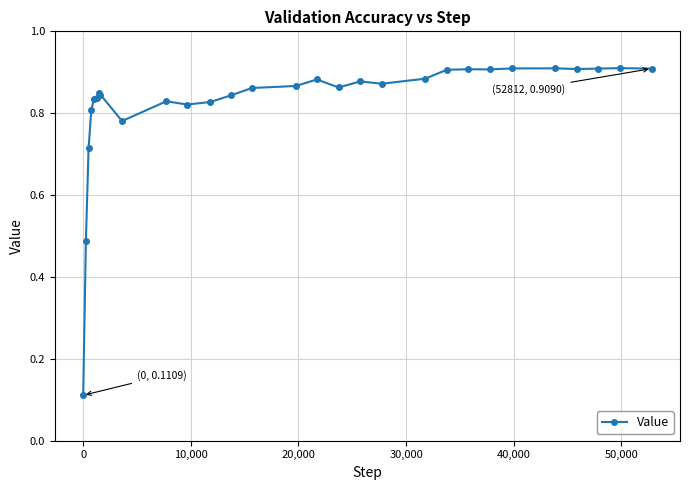

How many values are between 0 and 1?

29